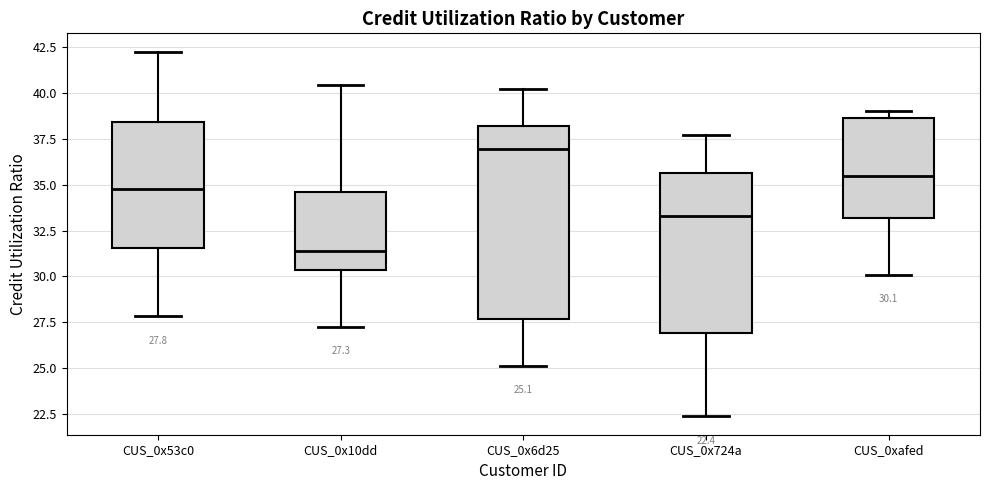

Comparing the boxes themselves (not the whiskers), which one is the tallest?

CUS_0x6d25